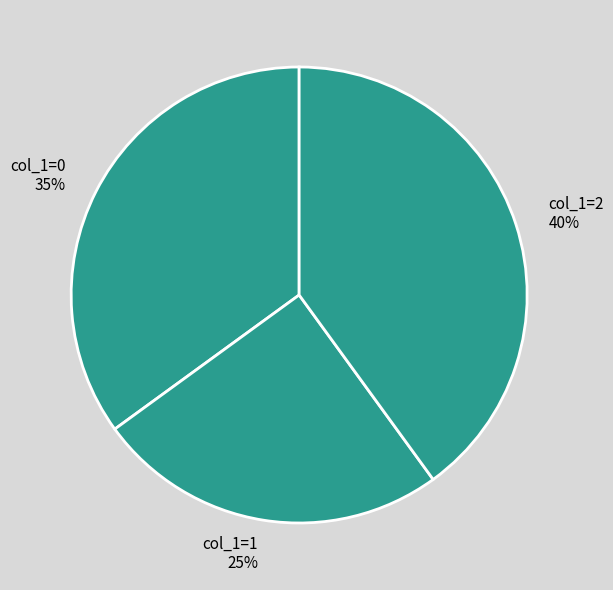

To the nearest percent, what percentage of the pie is col_1=0?

35%